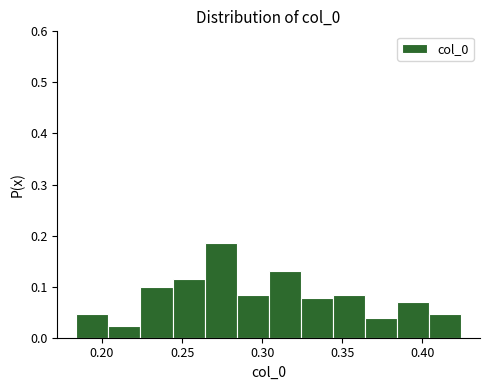

What is the height of the bar covering 0.224 to 0.244 on the x-axis? Neither the bar edges nor the heights are printed on the chart, so give them approximately, as read against the axes.

0.10